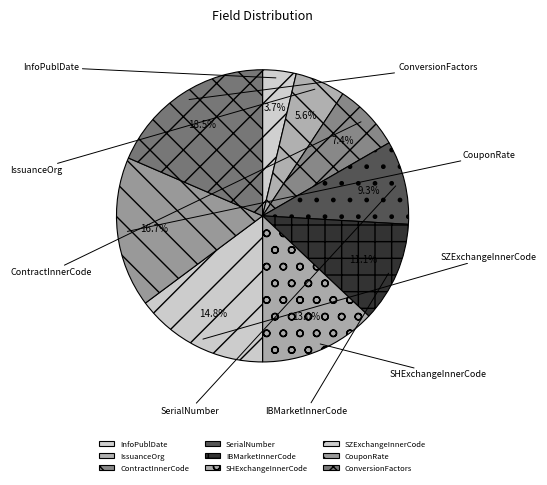

Which slice is the largest?

ConversionFactors